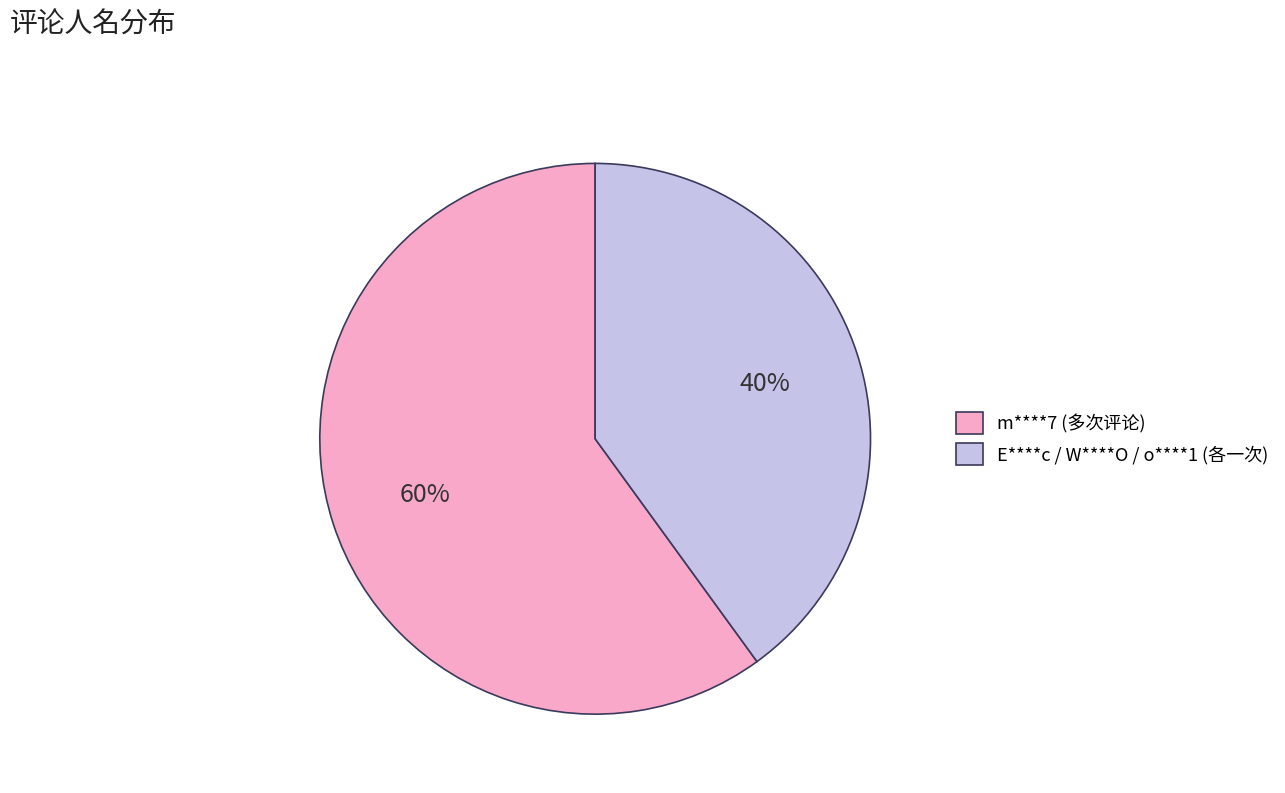

To the nearest percent, what is the combined percentage of E****c / W****O / o****1 (各一次) and m****7 (多次评论)?

100%